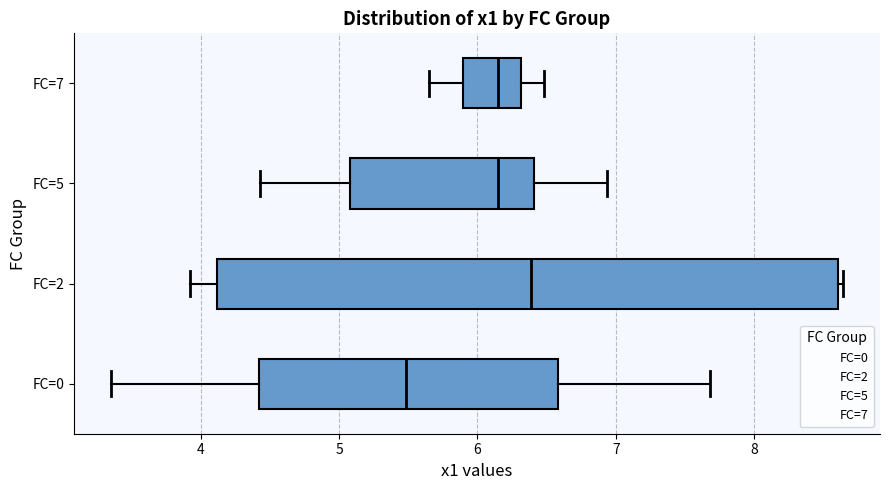

Which box is the widest, from its left edge to its right edge?

FC=2